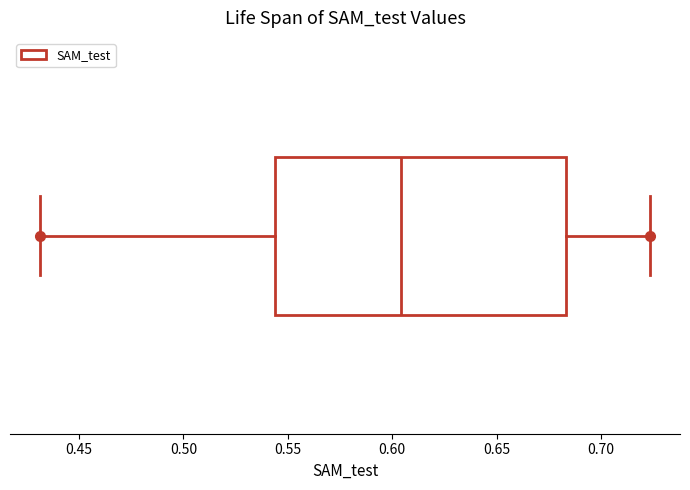

Read this box plot against the x-axis: the position of the median line, the range covered by the box, and the ends of both whiskers. The values are not printed on the chart, so give them approximately, as read against the axis.

median 0.605, box 0.545 to 0.685, whiskers 0.430 to 0.725